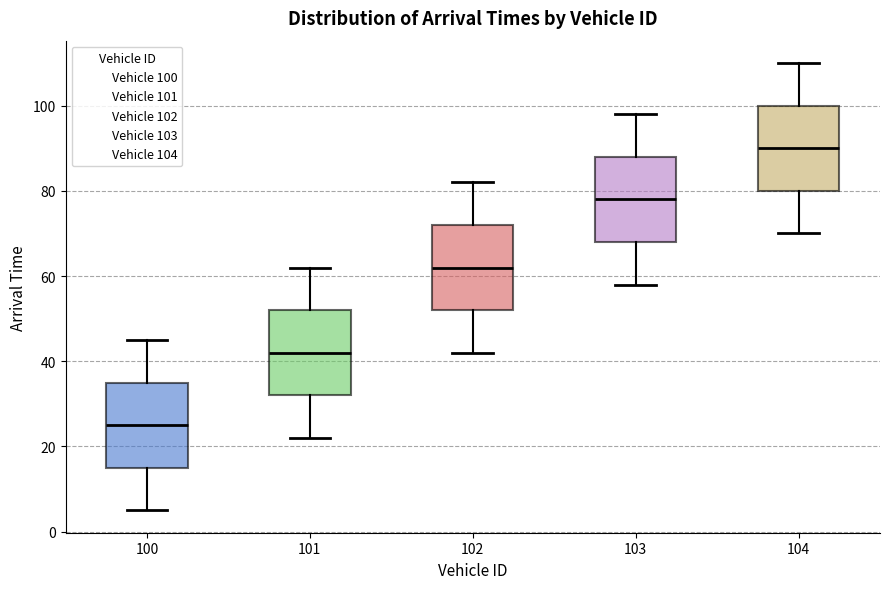

Which box's median line is the highest?

104